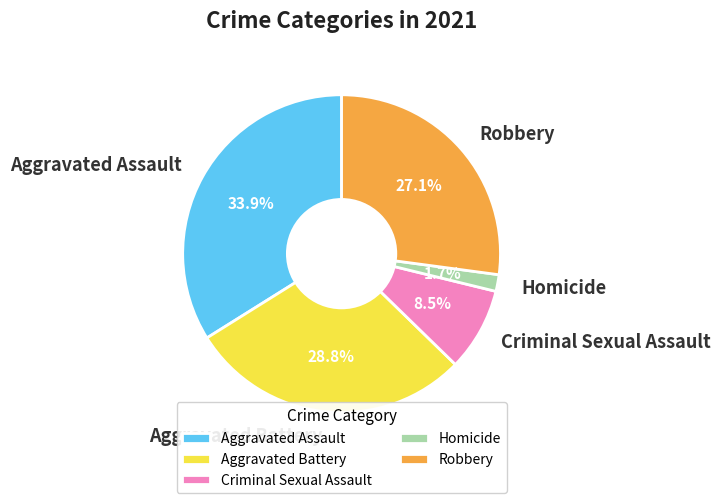

How many slices are in this pie chart?

5